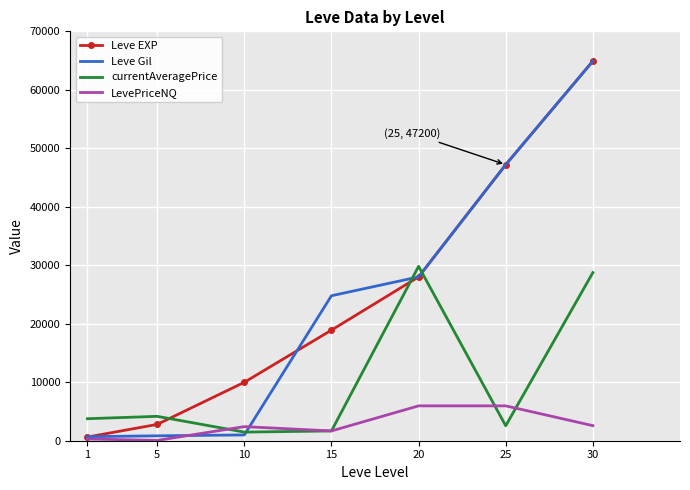

The Leve EXP series shows 18910 at 15. True or false?

True